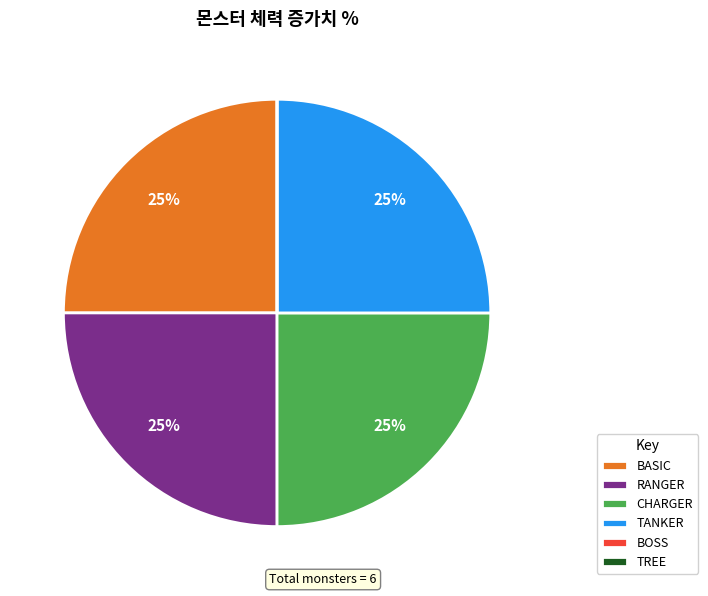

To the nearest percent, what is the difference between the largest and smallest slice percentages?

25%